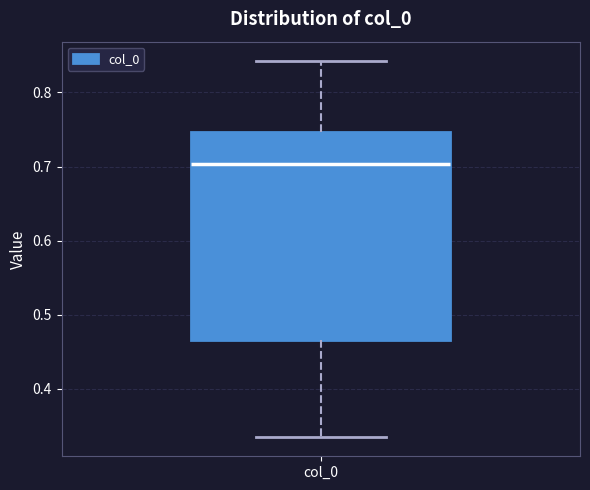

Read this box plot against the y-axis: the position of the median line, the range covered by the box, and the ends of both whiskers. The values are not printed on the chart, so give them approximately, as read against the axis.

median 0.70, box 0.47 to 0.75, whiskers 0.33 to 0.84